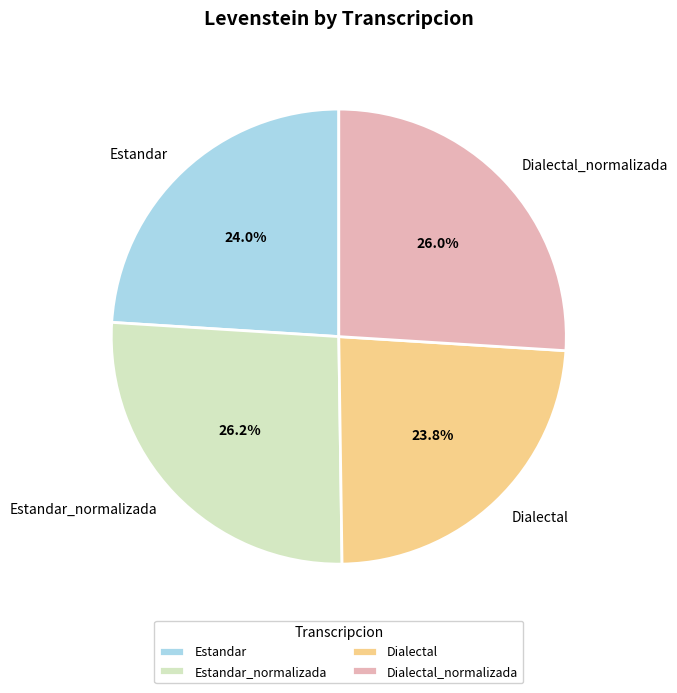

How much of the chart is everything except Estandar?

76.0%